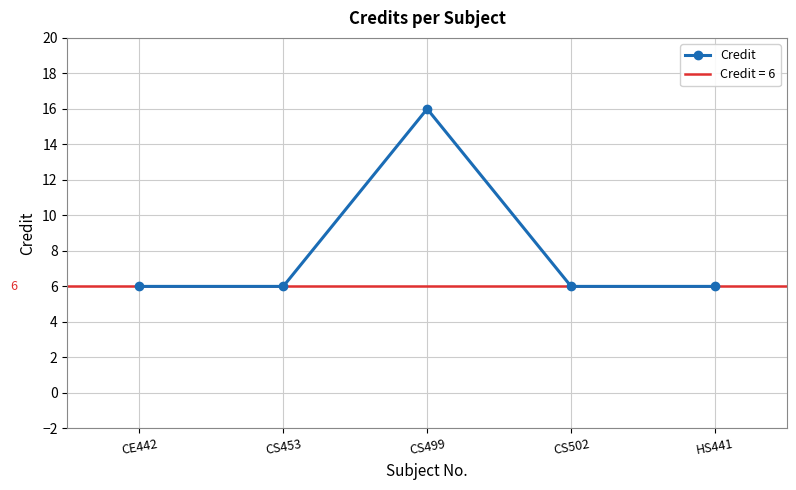

What is the label of the 4th point from the left?

CS502